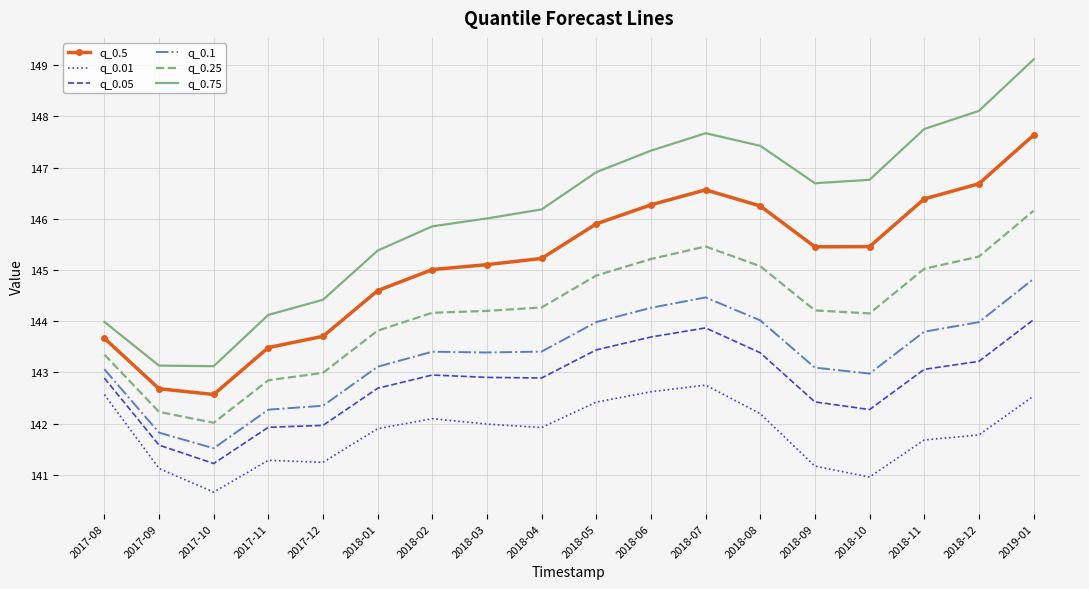

Which series has the largest range (max minus min)?

q_0.75